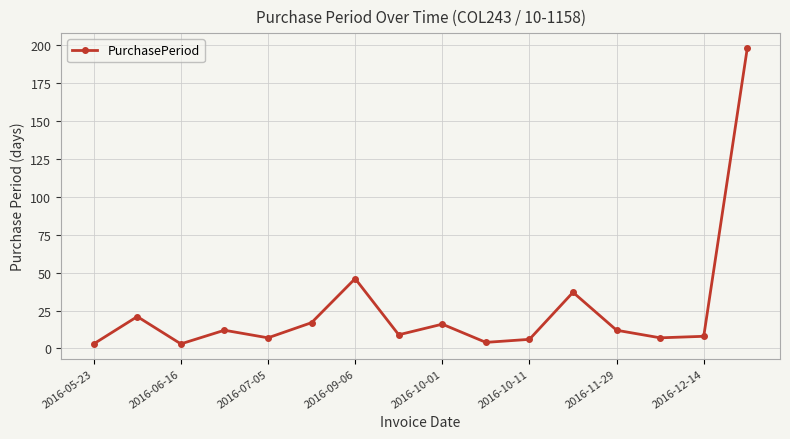

What is the maximum value shown in the chart?

198